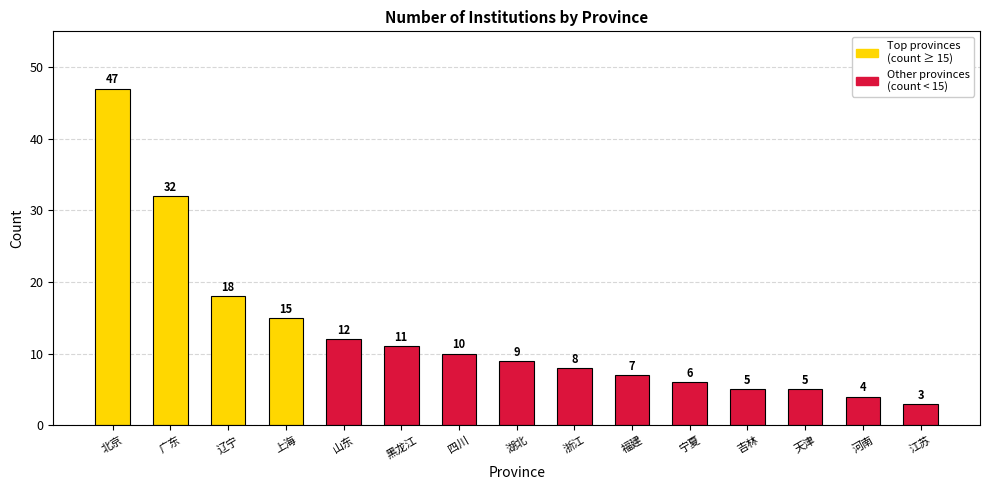

Which category has the highest value across all series?

北京